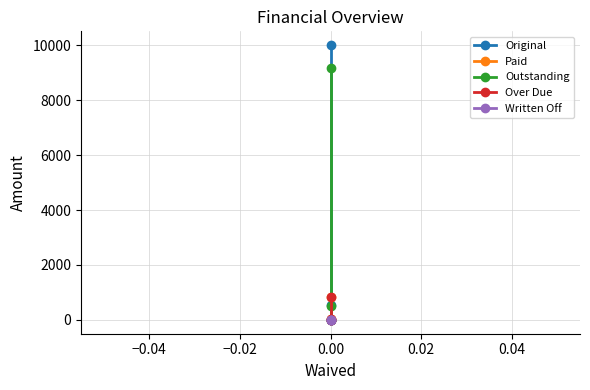

What are all the series names shown in the legend?

Original, Paid, Outstanding, Over Due, Written Off